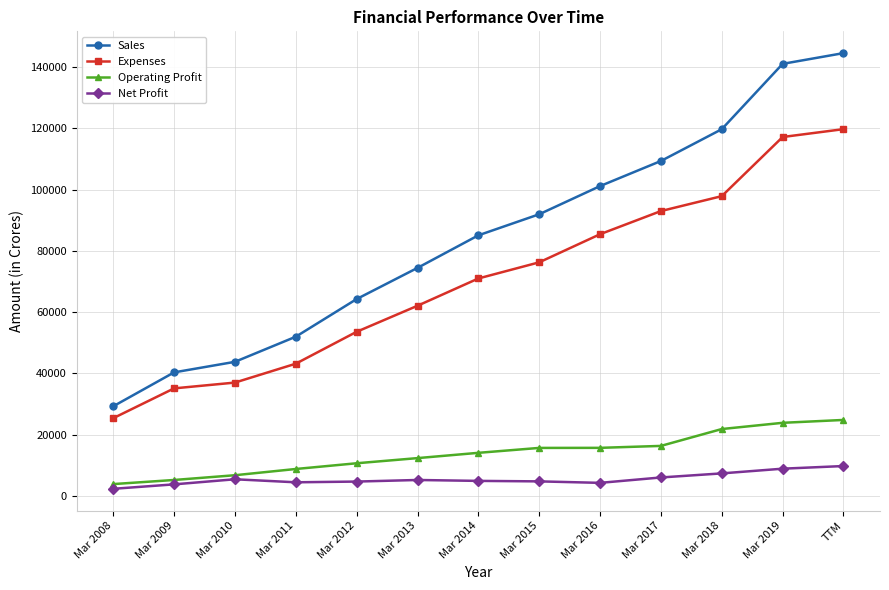

At which label does Expenses reach its peak?

TTM